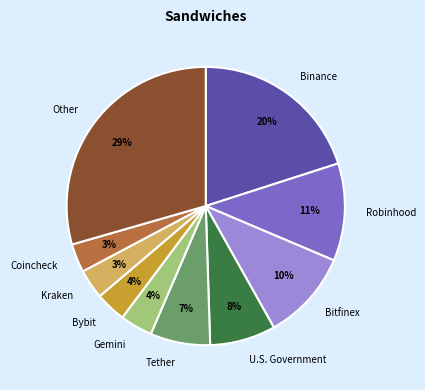

True or false: Coincheck accounts for 3% of the total.

True